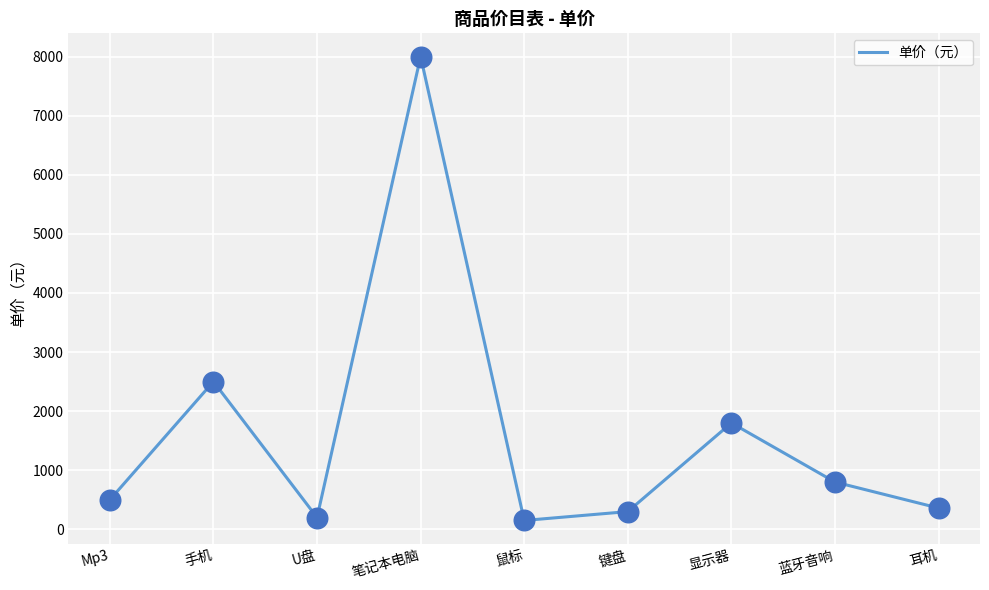

Between 显示器 and 手机, which is larger?

手机